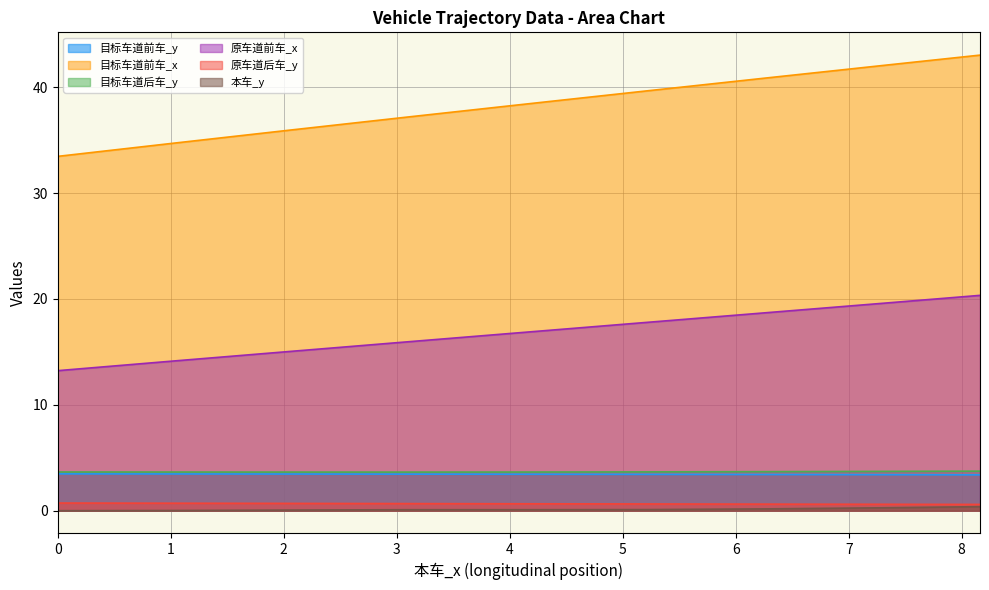

Which series has the largest total across all categories?

目标车道前车_x